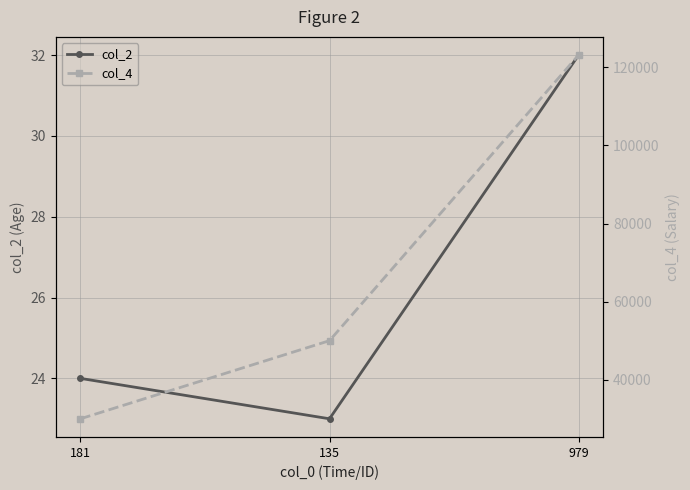

What is the total value across all series at 979?

123155